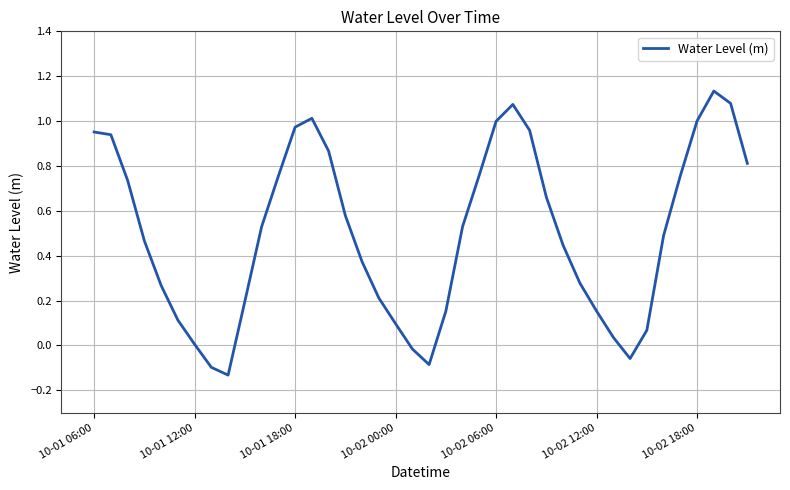

What is the difference between the maximum and minimum values?

1.3